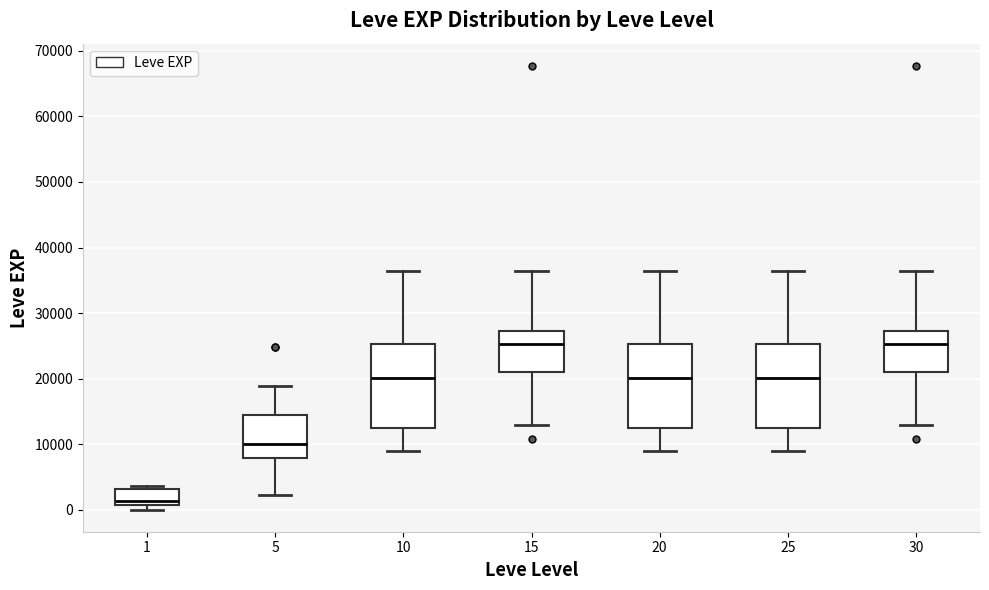

Reading left to right, transcribe this box plot: for each box, give where its median line is, the range the box spans, and where its two whiskers end, as read against the y-axis. The values are not printed on the chart, so give them approximately, as read against the axis.

1: median 1000 (just above the box's lower edge), box 1000 to 3000, whiskers 0 to 4000
5: median 10000, box 8000 to 15000, whiskers 2000 to 19000
10: median 20000, box 12000 to 25000, whiskers 9000 to 36000
15: median 25000, box 21000 to 27000, whiskers 13000 to 36000
20: median 20000, box 12000 to 25000, whiskers 9000 to 36000
25: median 20000, box 12000 to 25000, whiskers 9000 to 36000
30: median 25000, box 21000 to 27000, whiskers 13000 to 36000